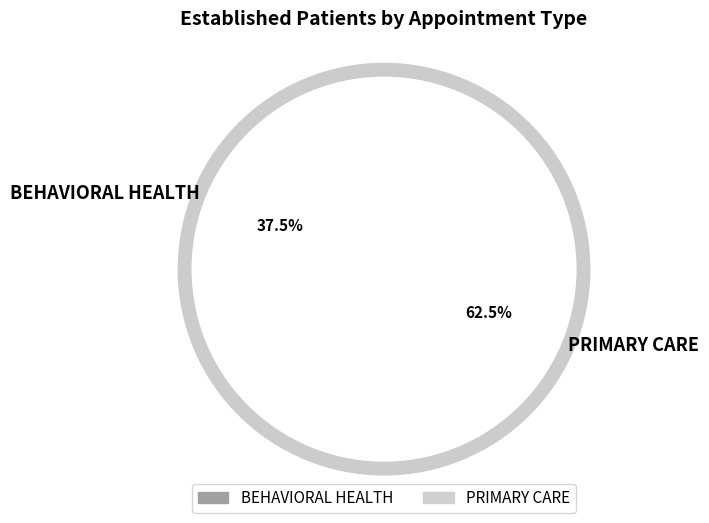

What is the change in value from BEHAVIORAL HEALTH to PRIMARY CARE?

+2